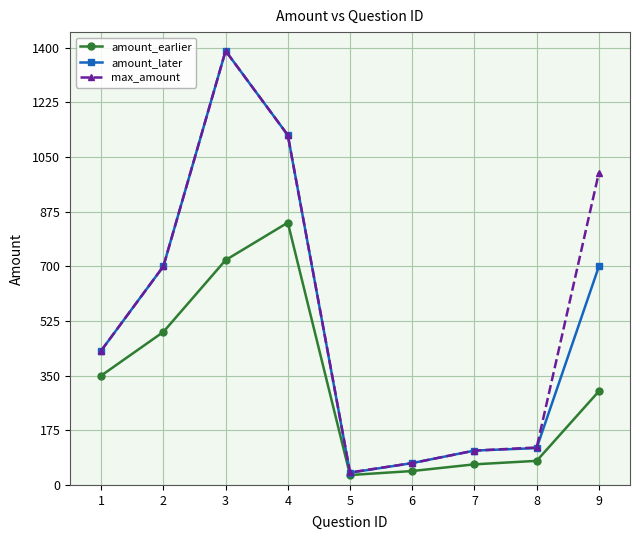

Where is the first local maximum for amount_later?

3